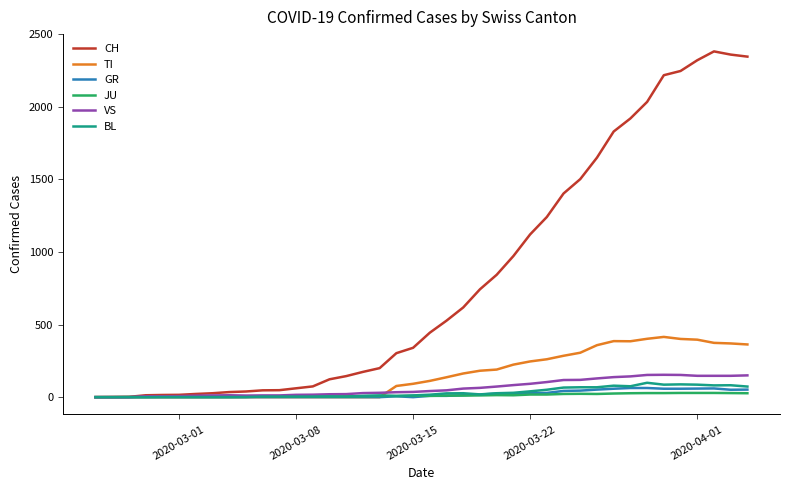

How many categories are shown in the chart?

40